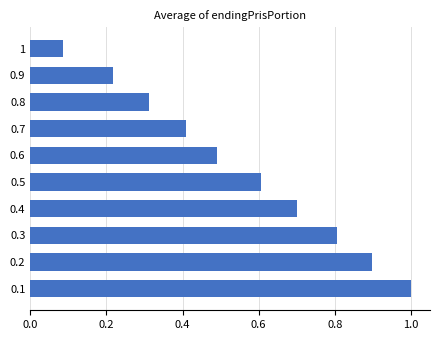

How many bars are there in total?

10